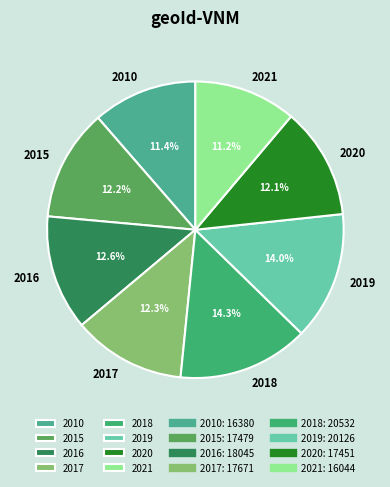

Is the sum of 2017 and 2016 greater than half?

No